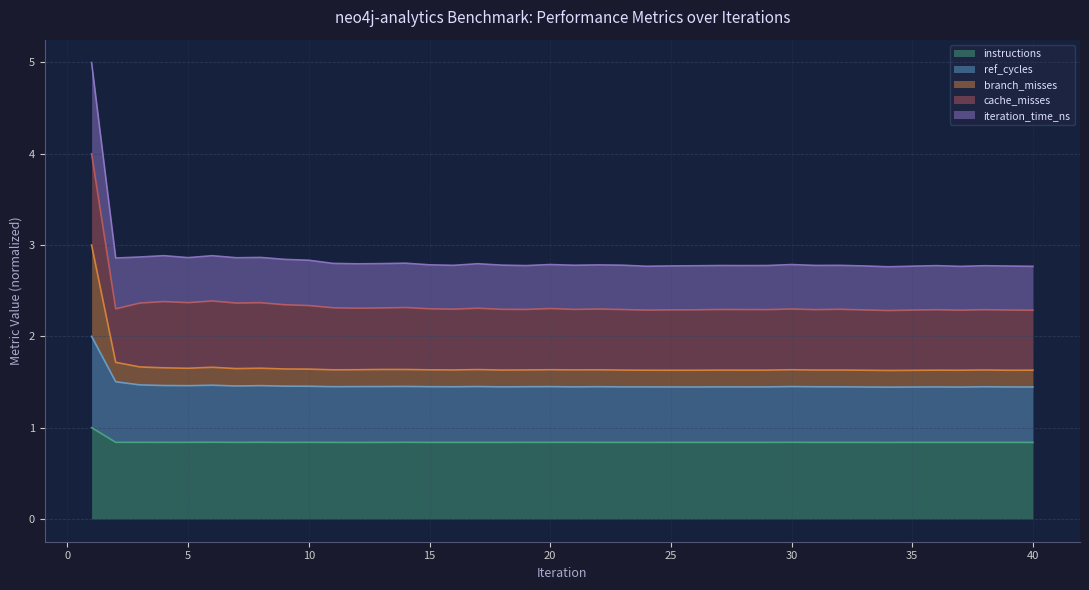

What is the minimum value for instructions?

0.8